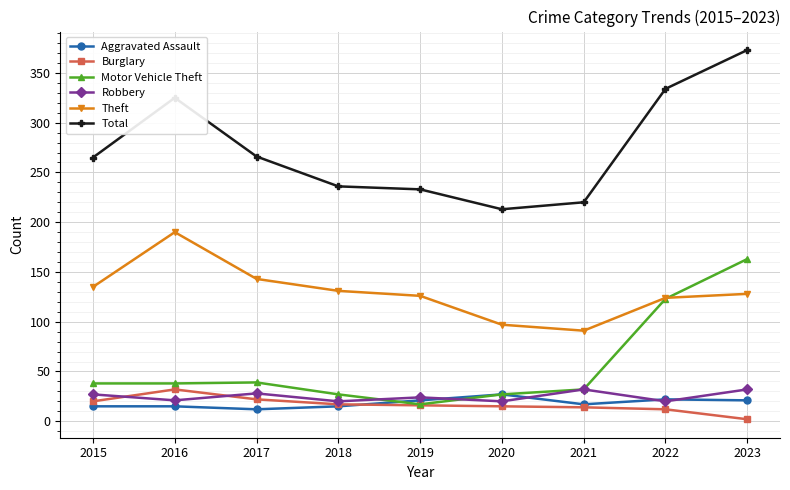

Which series has the widest spread of values?

Total